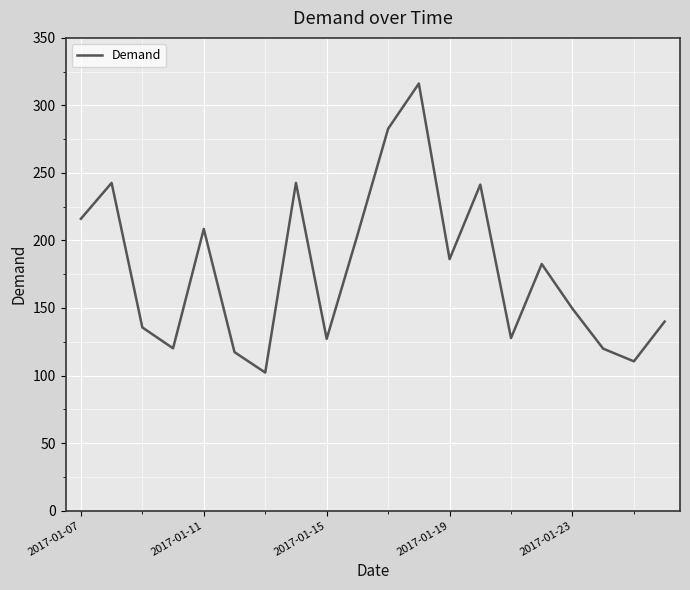

What is the difference between the maximum and minimum values?

214.0